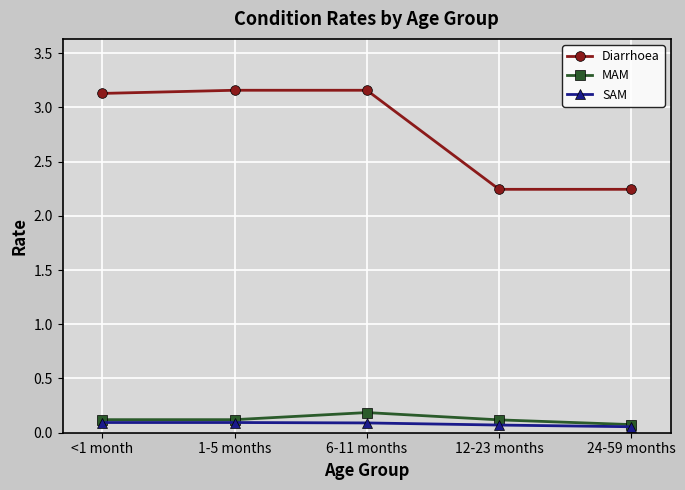

How many MAM values are between 0 and 1?

5